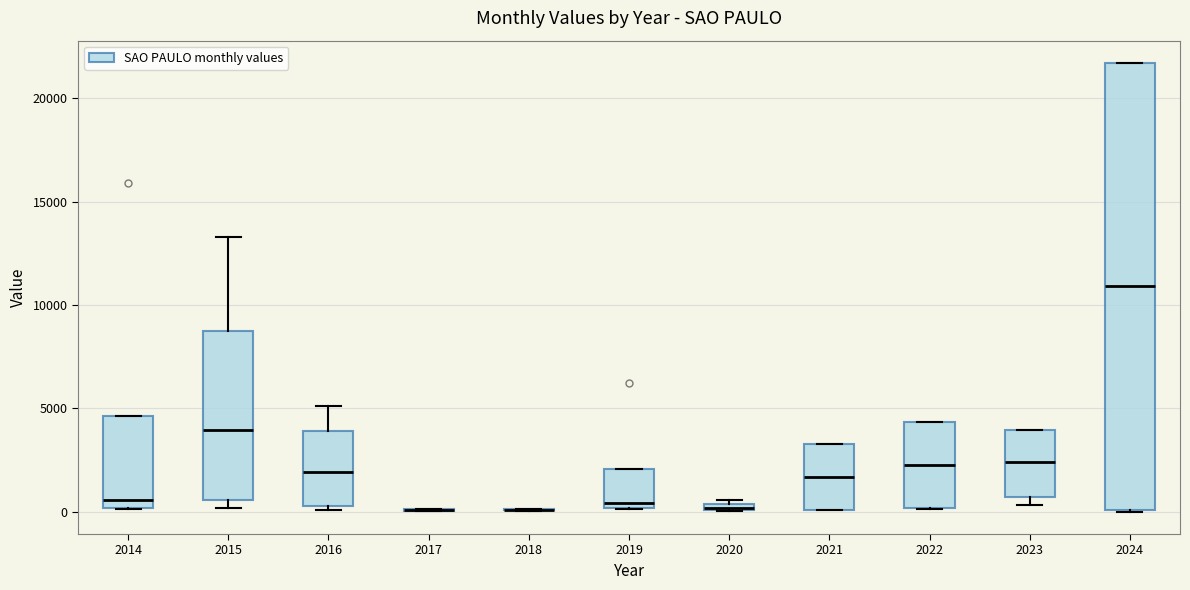

Which box is the tallest, from its lower edge to its upper edge?

2024